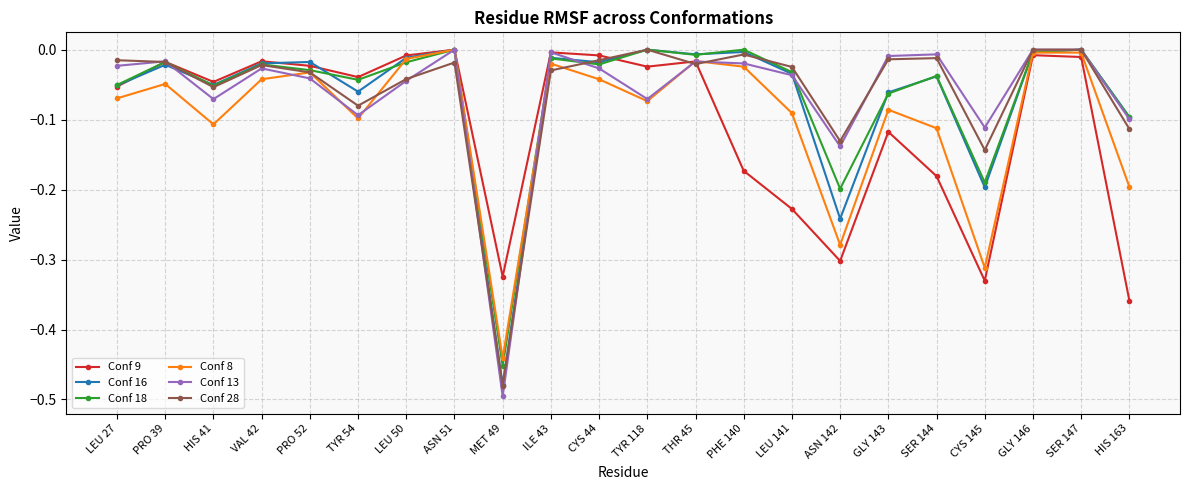

Which label corresponds to the smallest value in the chart?

MET 49